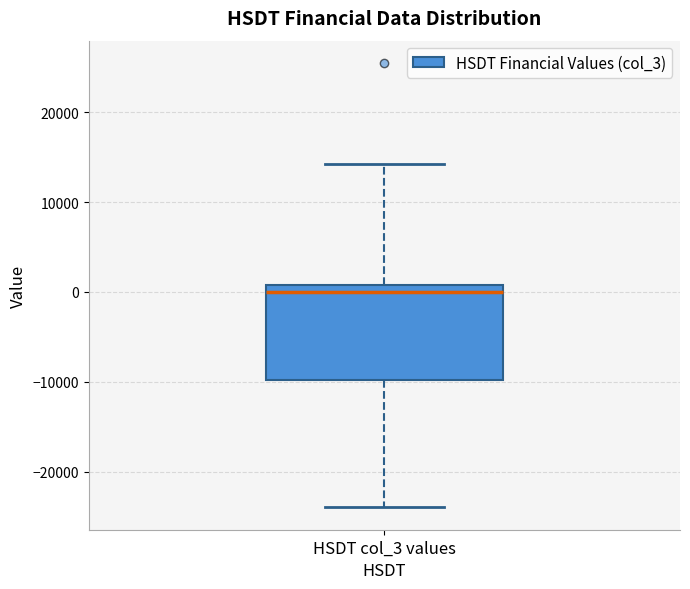

Transcribe this box plot: give where the median line is, the range the box spans, and where the two whiskers end, as read against the y-axis. The values are not printed on the chart, so give them approximately, as read against the axis.

median 0, box -10000 to 1000, whiskers -24000 to 14000